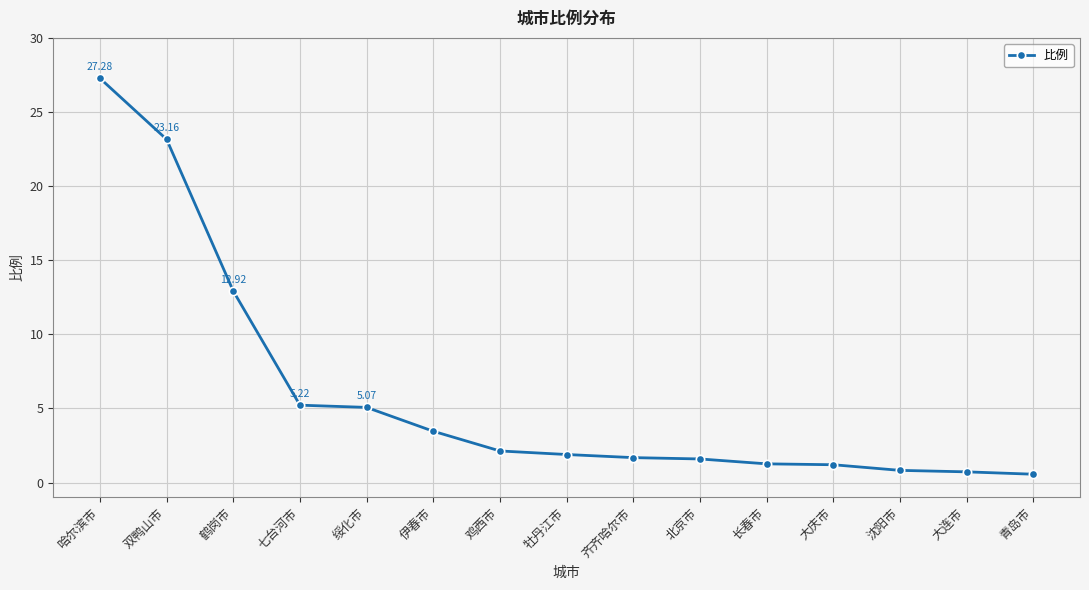

Which category has the highest value across all series?

哈尔滨市